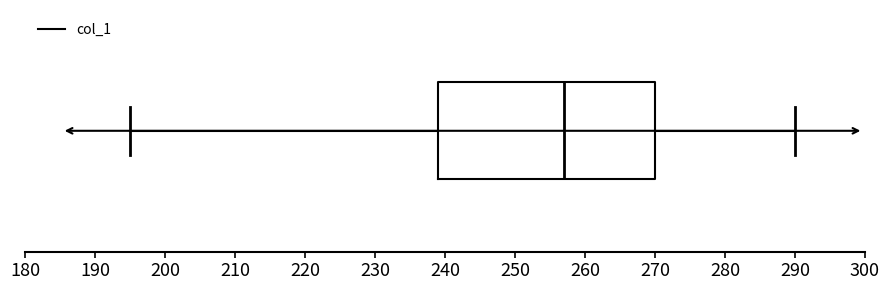

Where does the left whisker of the box end on the x-axis? The values are not printed on the chart, so give them approximately, as read against the axis.

195